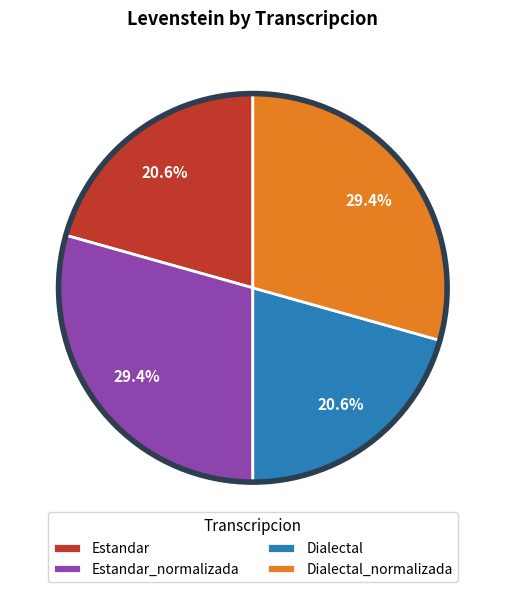

Is Dialectal the majority of the pie?

No